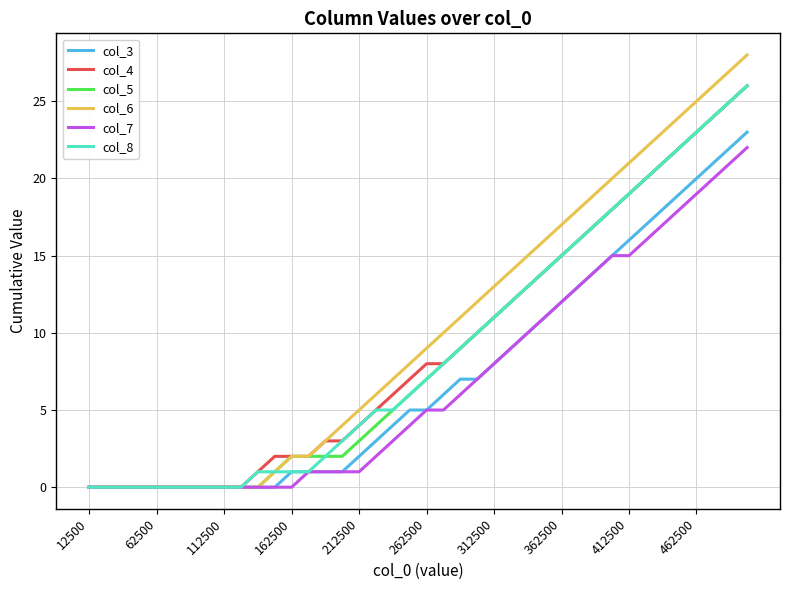

Which series has the largest range (max minus min)?

col_6